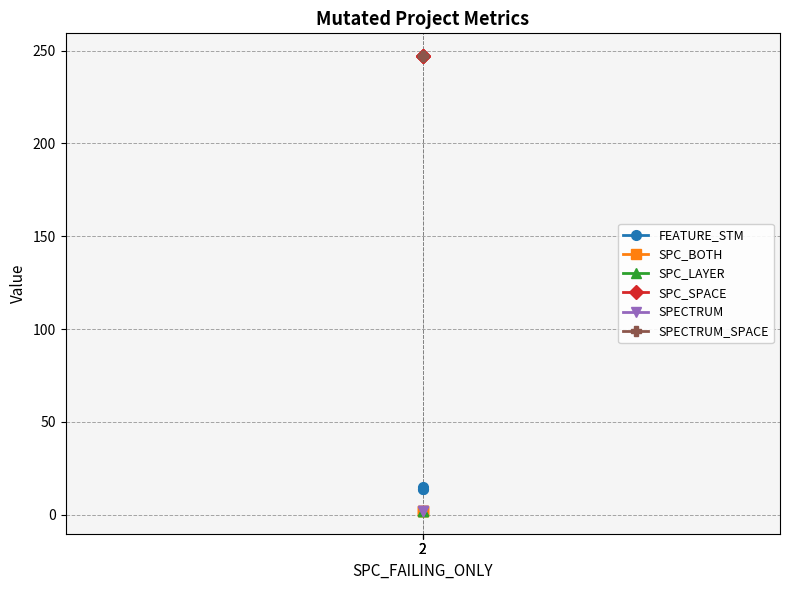

The value of SPECTRUM at 2 is 1. True or false?

False